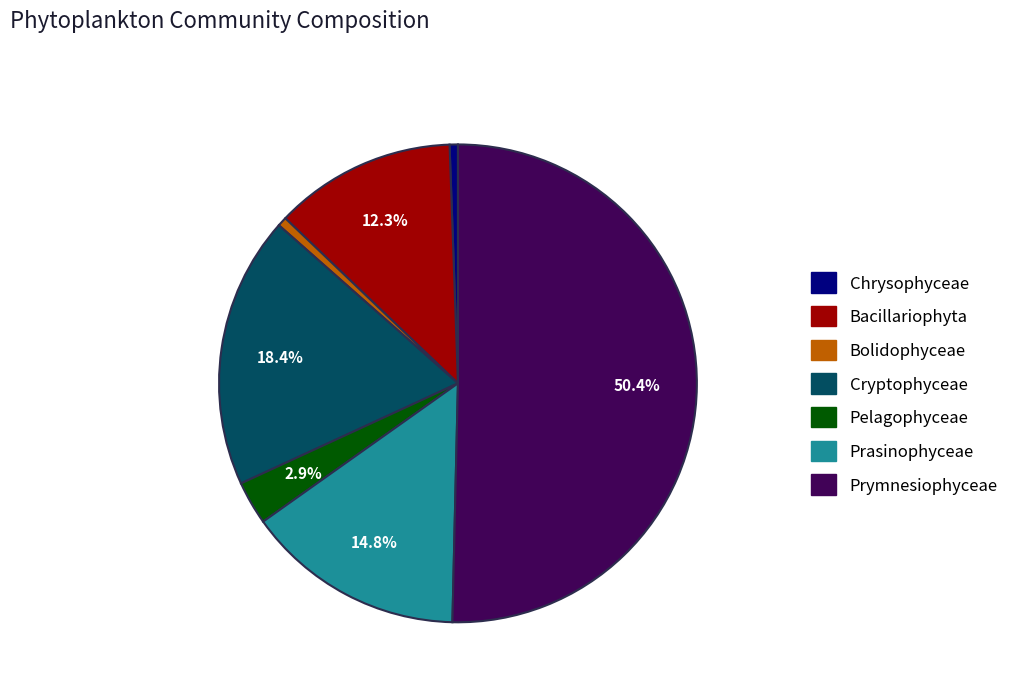

To the nearest percent, what is the combined percentage of Chrysophyceae and Pelagophyceae?

4%